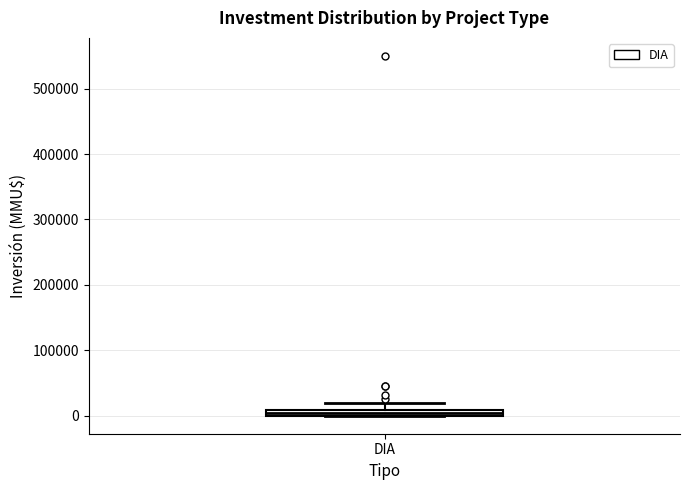

Where does the upper whisker of the box for DIA end on the y-axis? The values are not printed on the chart, so give them approximately, as read against the axis.

20000